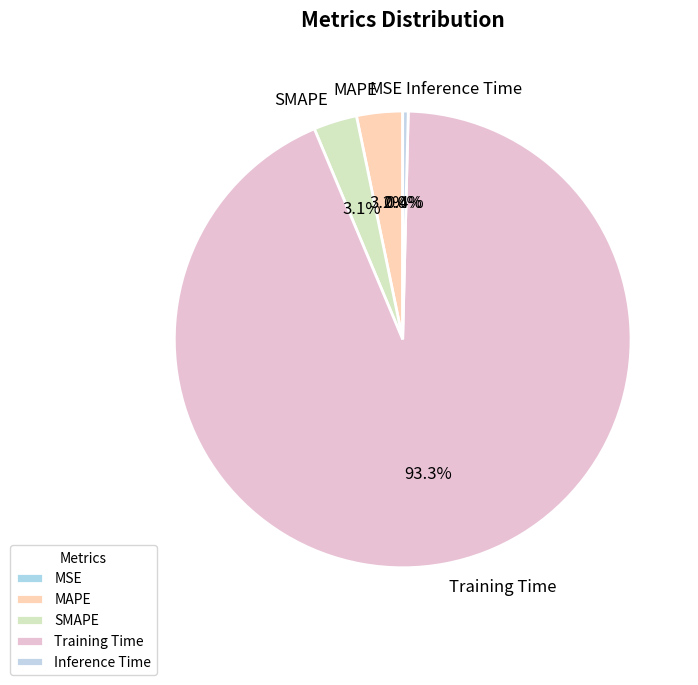

Is there any slice that represents more than half of the pie?

Yes